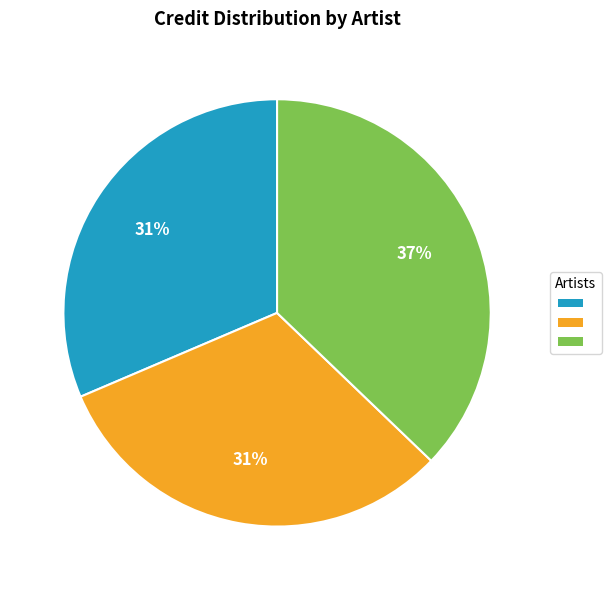

Is there a majority slice in this chart?

No